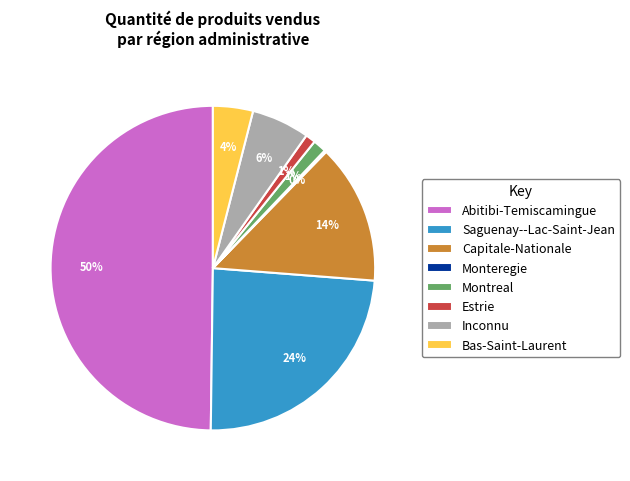

What percentage is the Capitale-Nationale slice, to the nearest percent?

14%